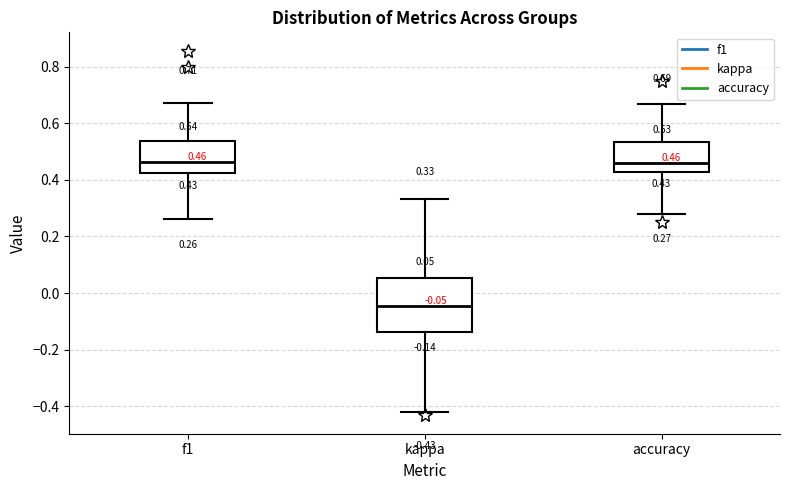

Which box is the tallest, from its lower edge to its upper edge?

kappa